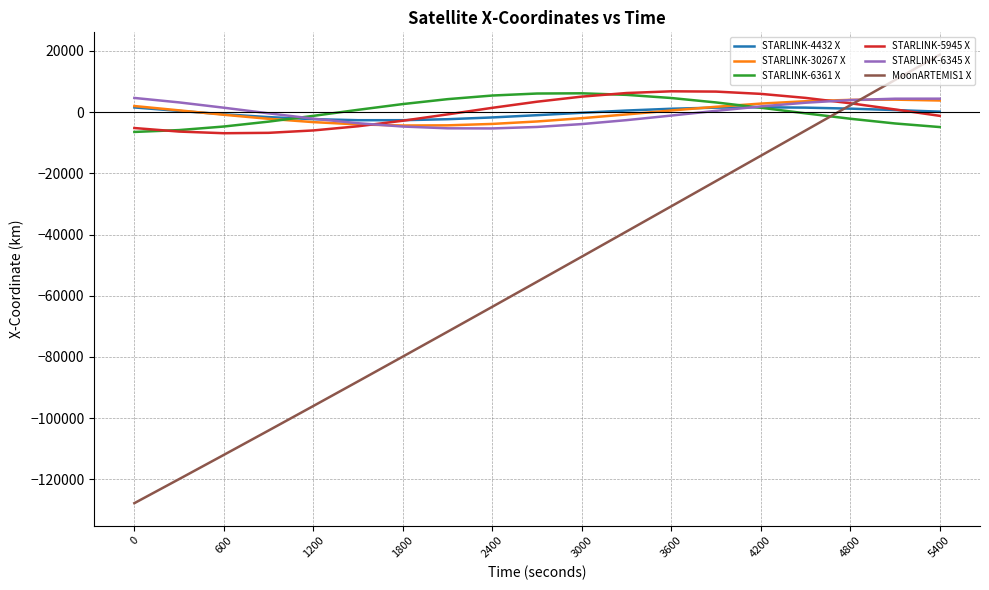

What is the maximum value shown in the chart?

18750.6